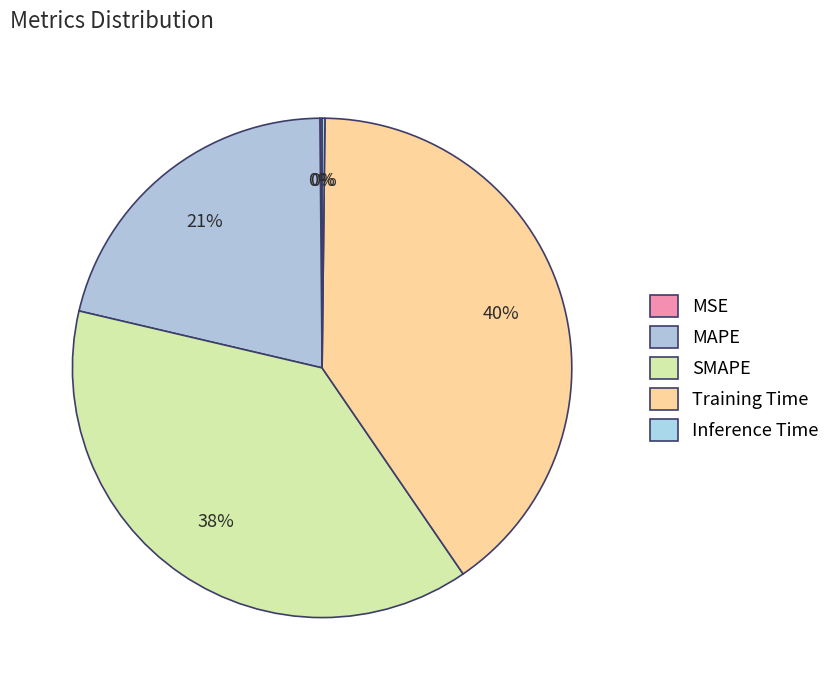

How many segments does this pie chart have?

5